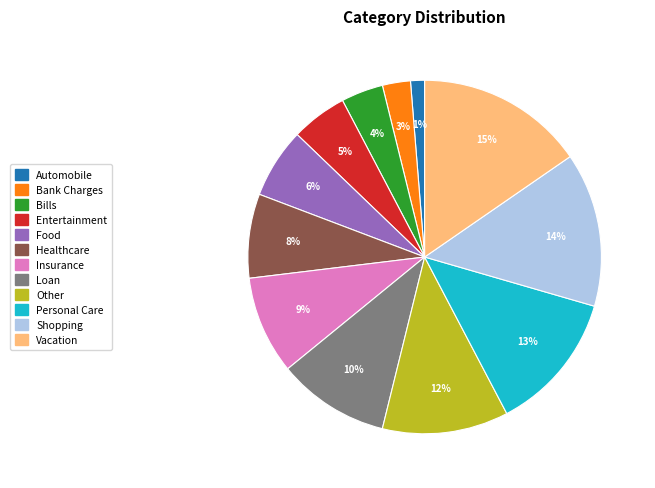

How many slices are in this pie chart?

12